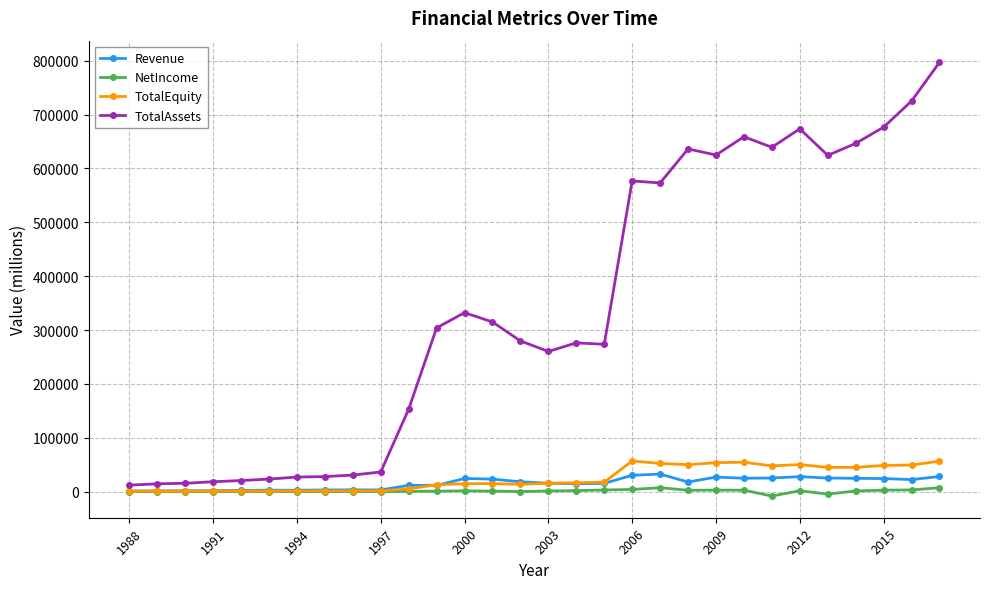

What is the greatest value displayed?

796861.0